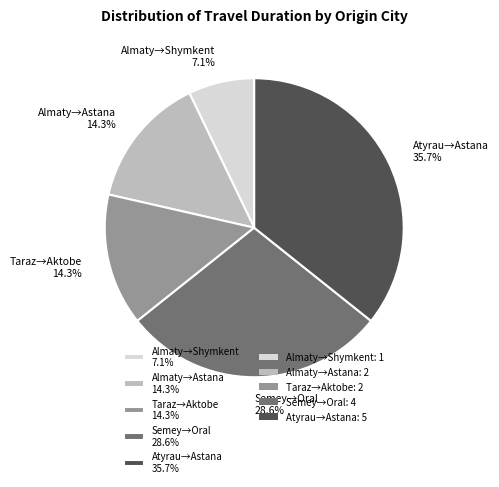

What is the ratio of the value at Taraz→Aktobe 14.3% to the value at Atyrau→Astana 35.7%?

0.4